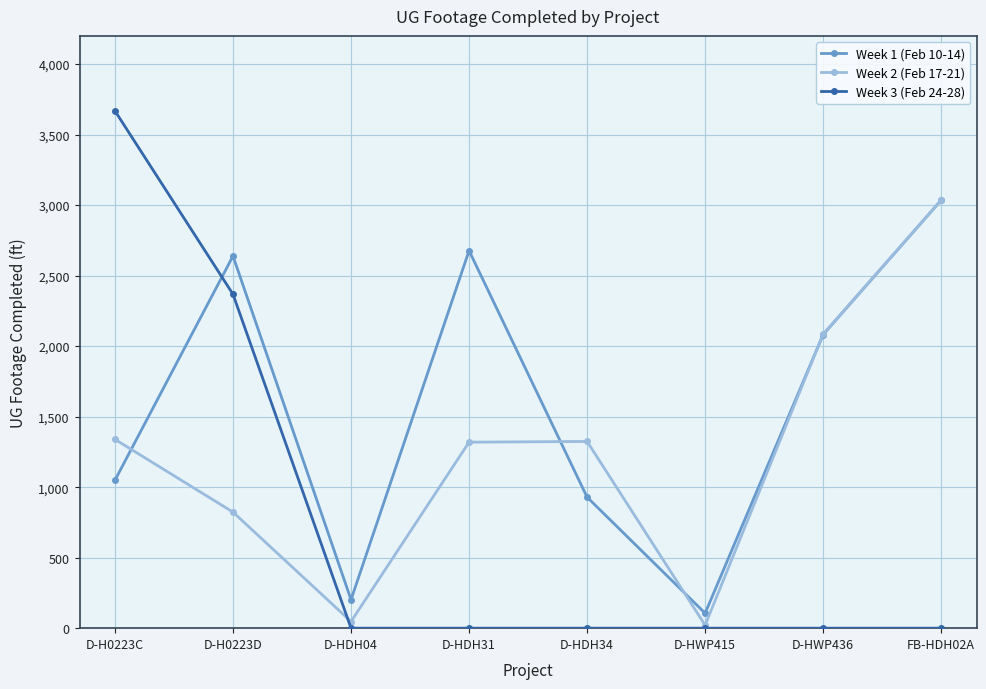

True or false: Week 1 (Feb 10-14) and Week 2 (Feb 17-21) intersect in this chart.

True